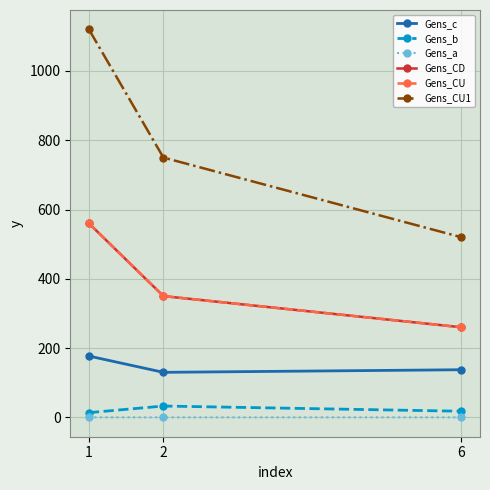

Does the chart have visible grid lines?

Yes